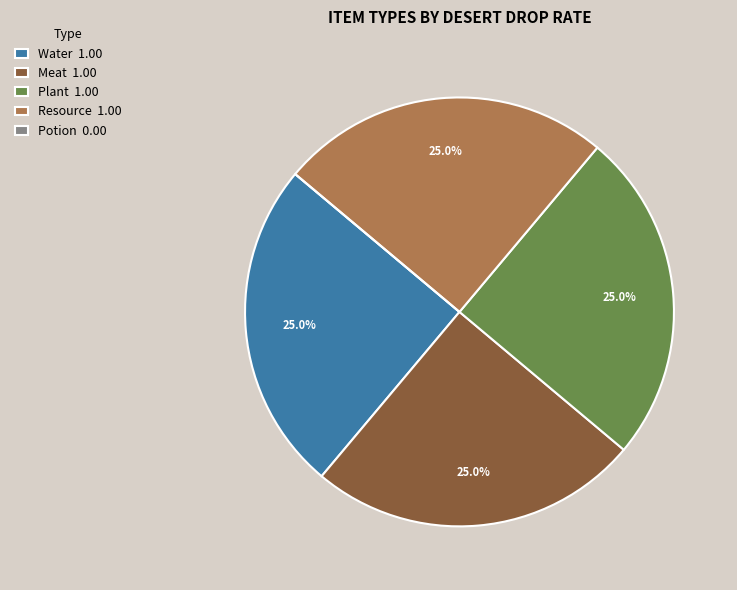

How much of the chart is everything except Plant 1.00?

75.0%